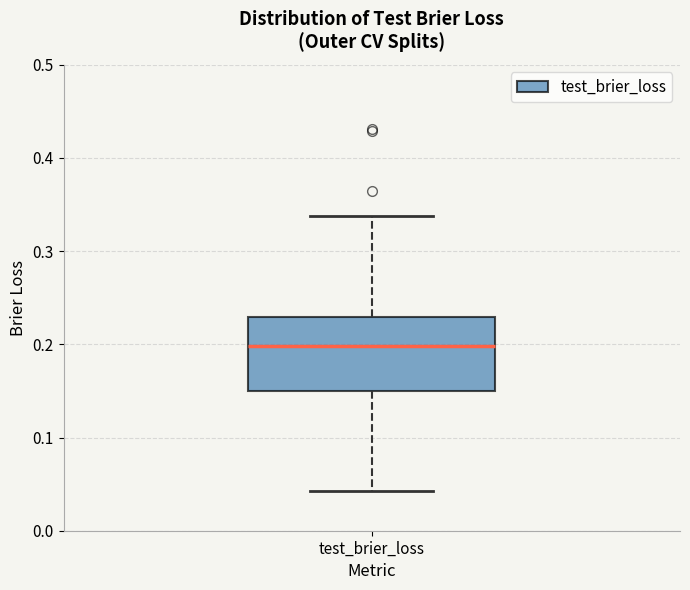

Transcribe this box plot: give where the median line is, the range the box spans, and where the two whiskers end, as read against the y-axis. The values are not printed on the chart, so give them approximately, as read against the axis.

median 0.20, box 0.15 to 0.23, whiskers 0.04 to 0.34